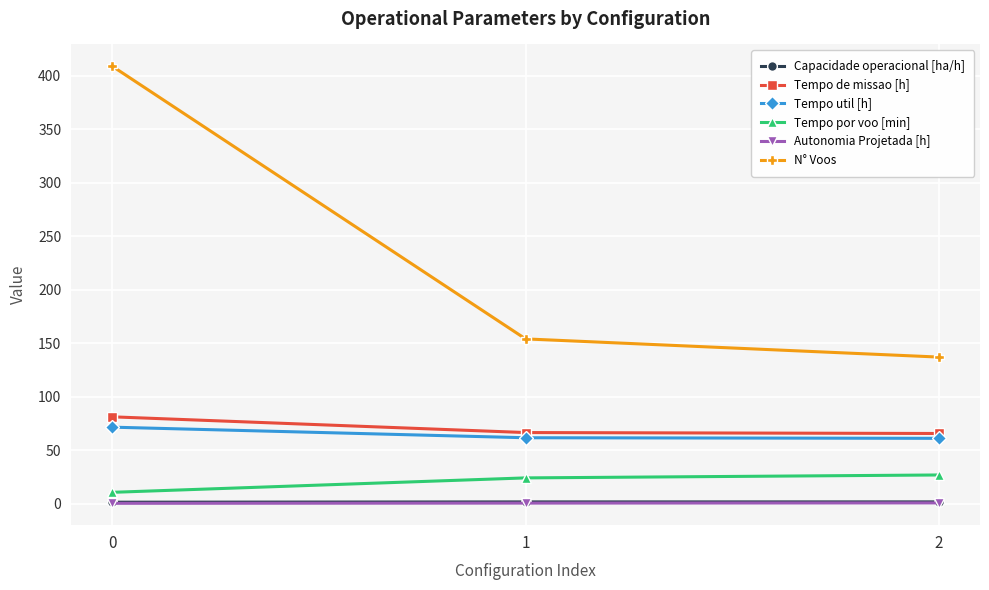

What are all the series names shown in the legend?

Capacidade operacional [ha/h], Tempo de missao [h], Tempo util [h], Tempo por voo [min], Autonomia Projetada [h], N° Voos